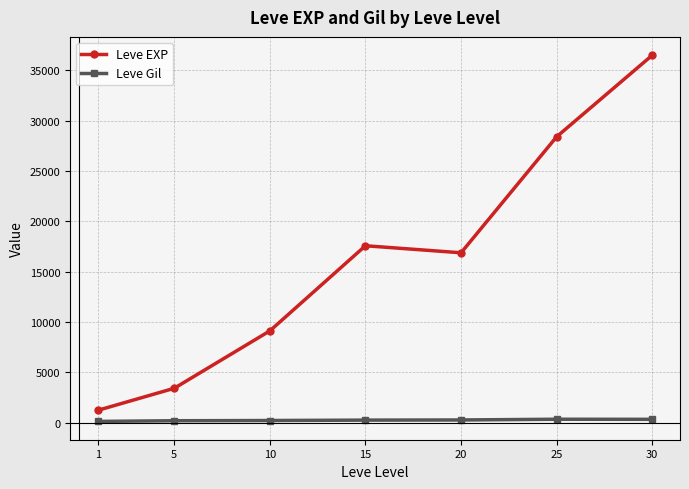

How many series are shown in this chart?

2